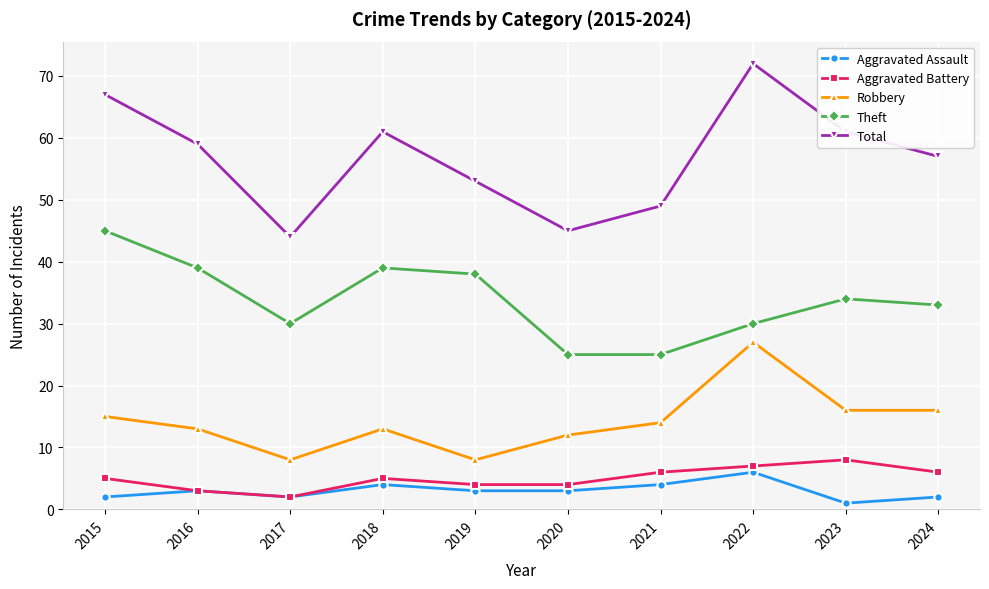

True or false: Aggravated Battery and Total cross at least once.

False